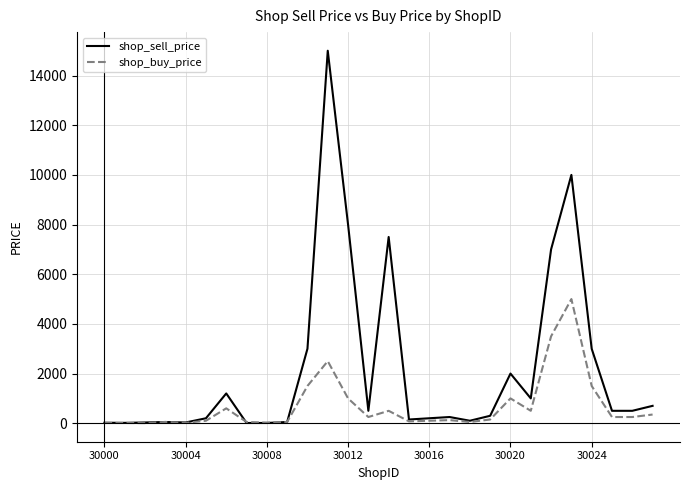

Rank the series by their maximum value, from highest to lowest.

shop_sell_price, shop_buy_price